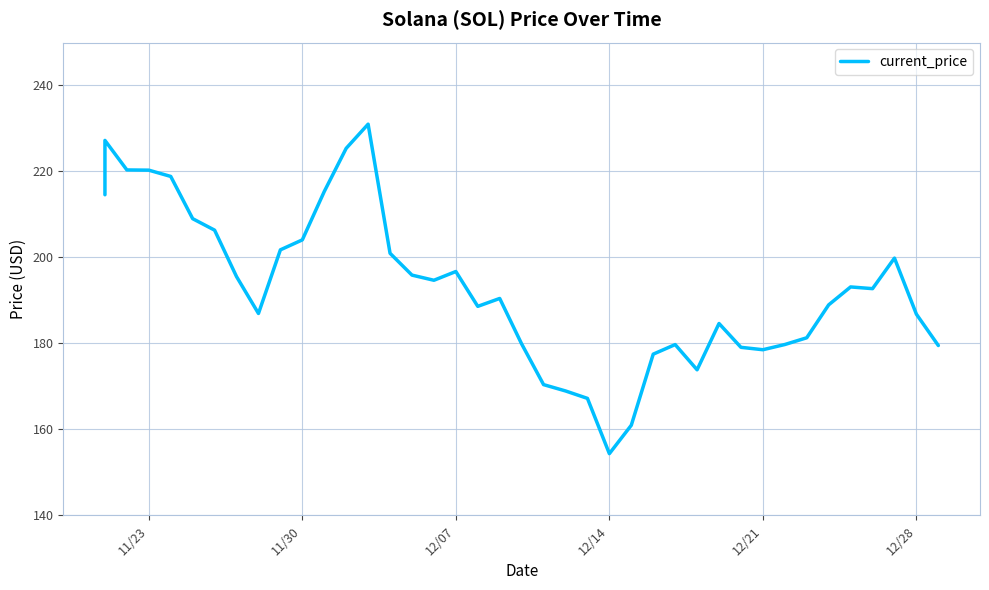

Reading left to right, extract all data points from this chart.

214.6	227.2	220.3	220.3	218.8	209.0	206.3	195.5	187.0	201.8	204.1	215.3	225.4	231.0	201.0	195.9	194.7	196.7	188.6	190.4	179.9	170.4	168.9	167.2	154.3	160.9	177.5	179.7	173.8	184.6	179.1	178.5	179.7	181.3	189.0	193.1	192.7	199.8	186.8	179.5